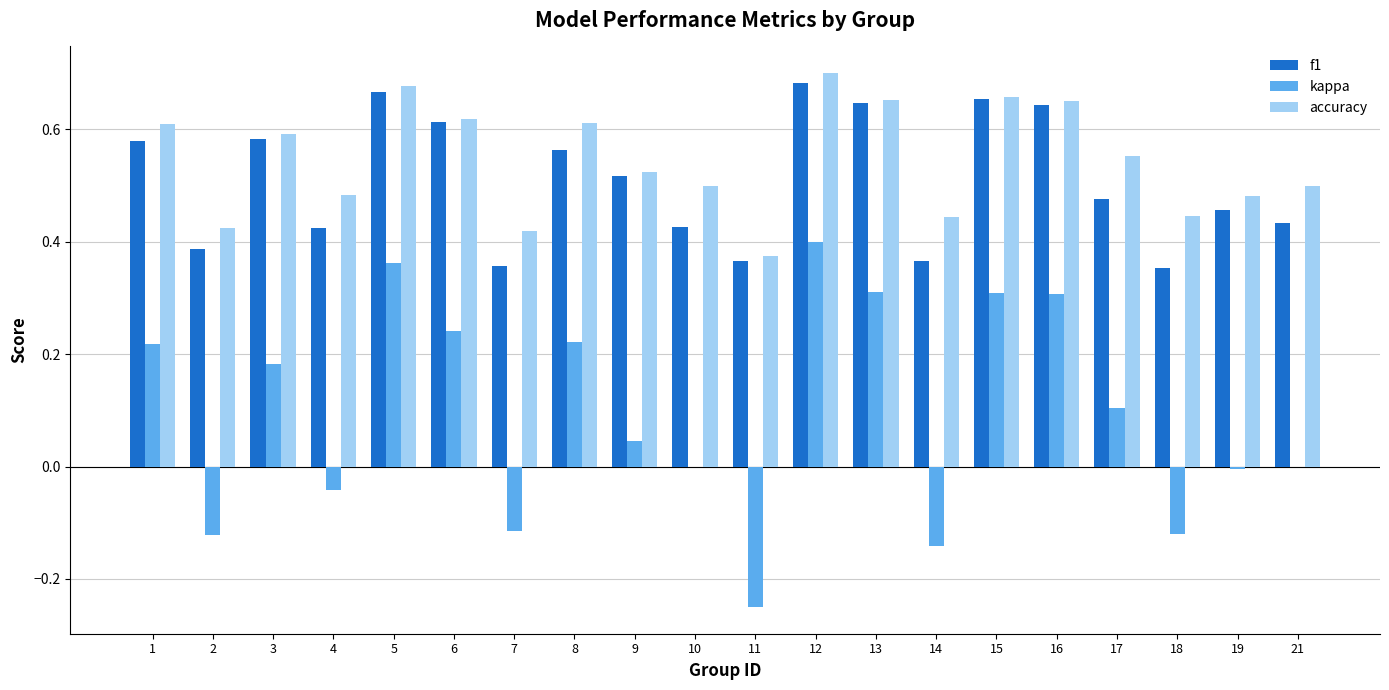

At which category is the sum across all series the highest?

12